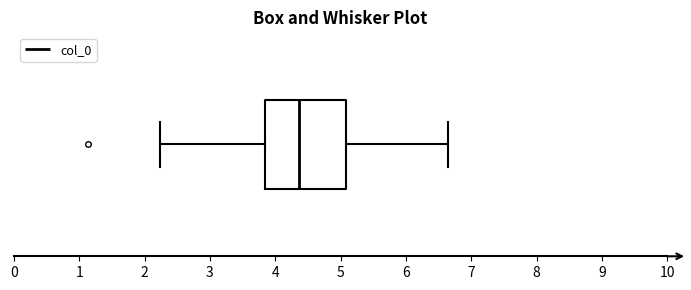

Transcribe this box plot: give where the median line is, the range the box spans, and where the two whiskers end, as read against the x-axis. The values are not printed on the chart, so give them approximately, as read against the axis.

median 4.4, box 3.8 to 5.1, whiskers 2.2 to 6.6